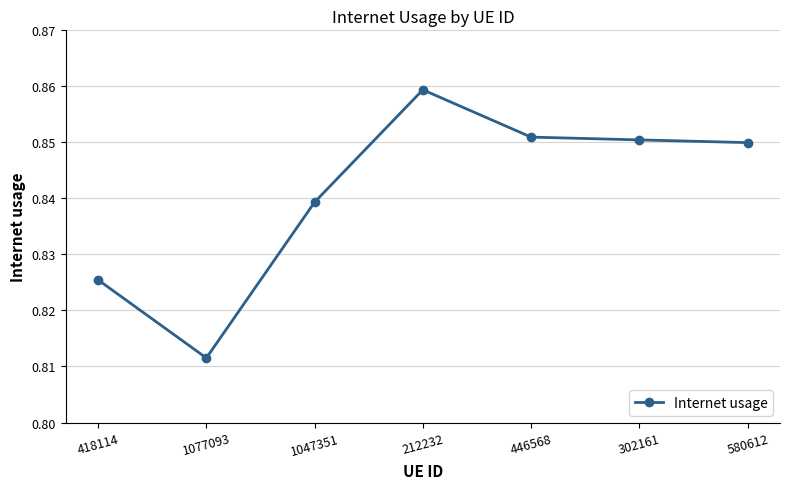

Where is the data nearest to the value 0?

1077093